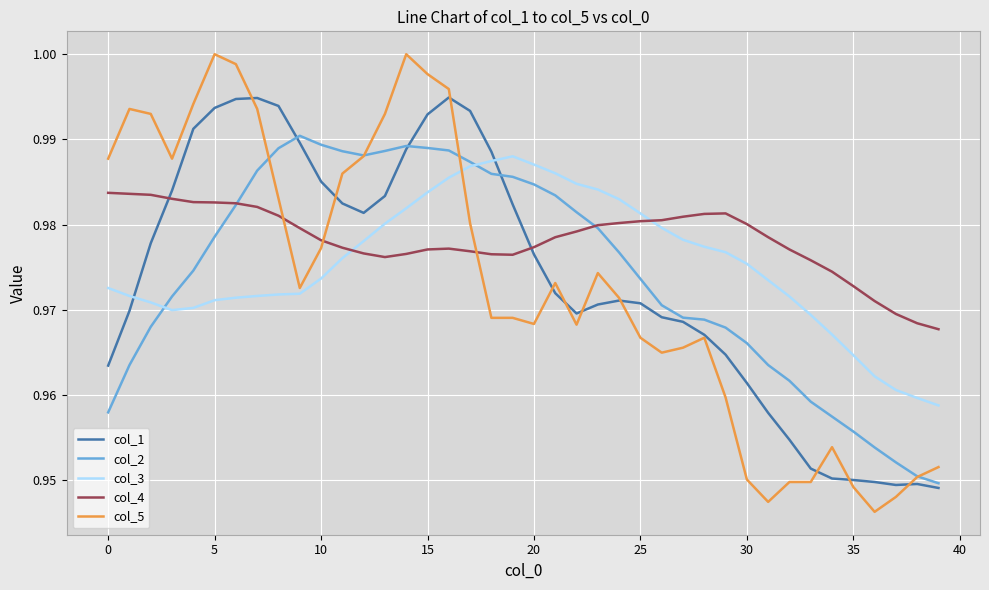

Which series has the widest spread of values?

col_5